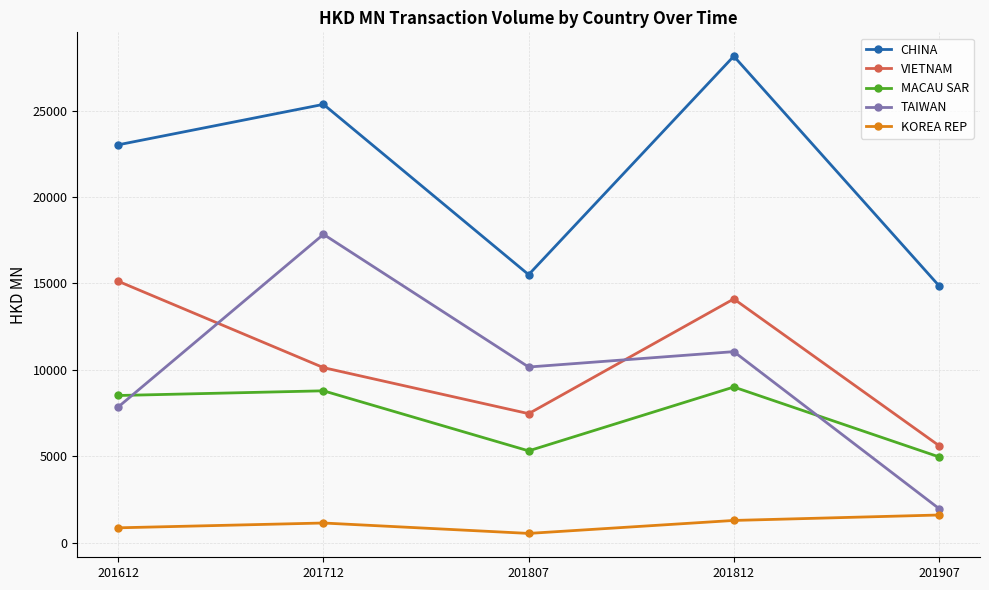

What is the average value of the MACAU SAR series?

7322.2